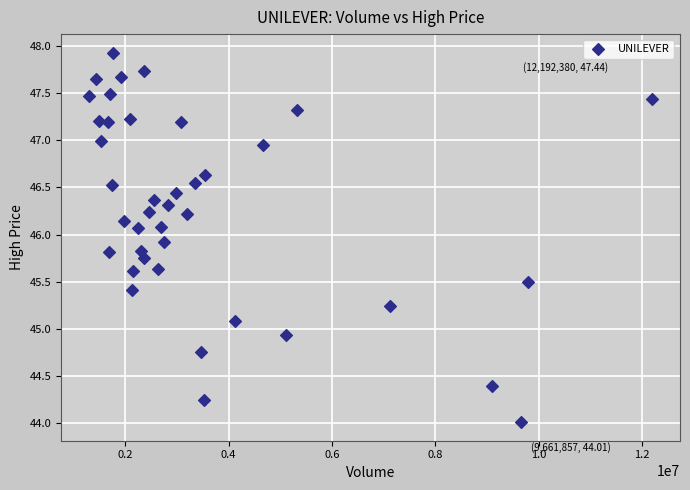

What is the range of Y values (max minus min)?

3.9